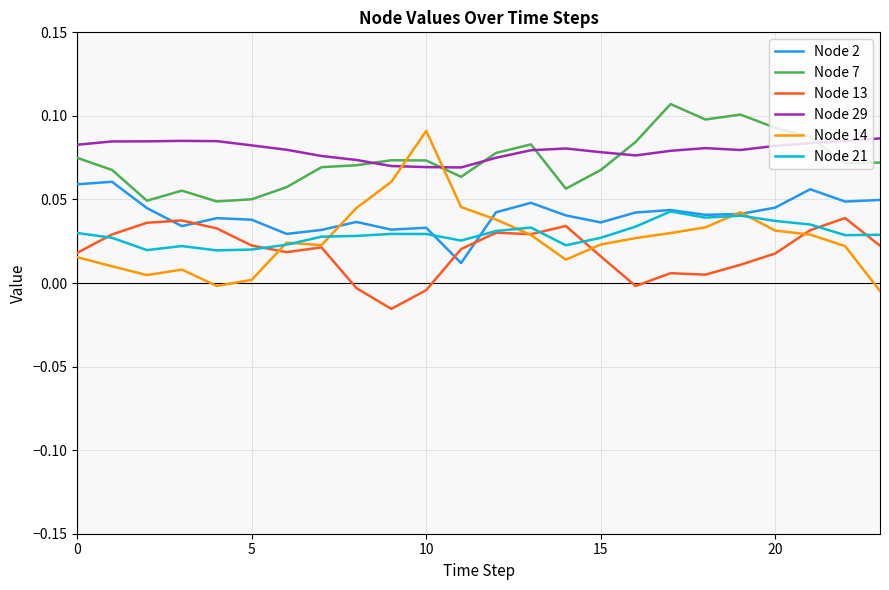

Which series has the largest range (max minus min)?

Node 14